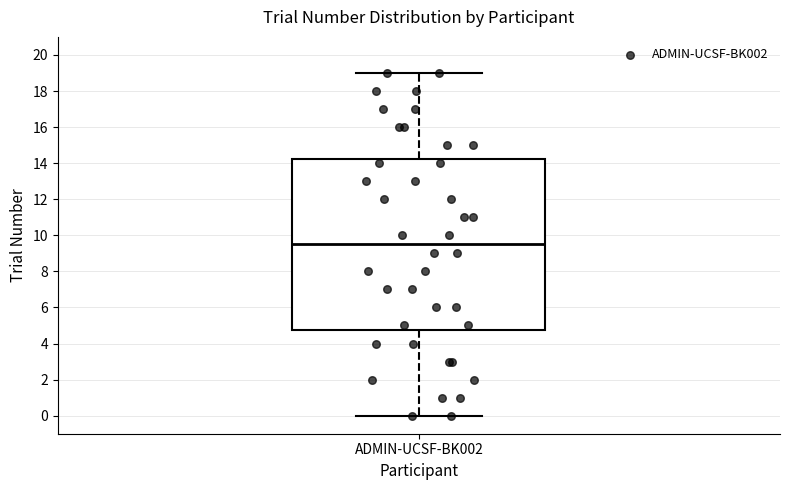

Where does the lower whisker of the box for ADMIN-UCSF-BK002 end on the y-axis? The values are not printed on the chart, so give them approximately, as read against the axis.

0.0